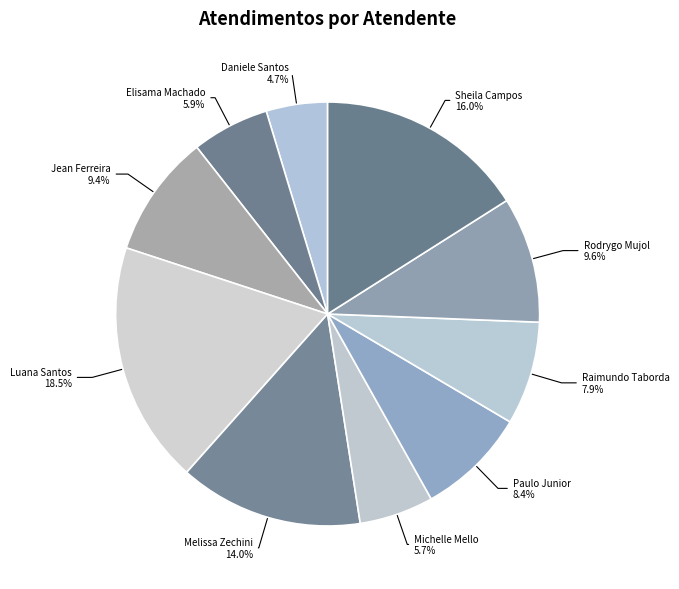

Which category has the smallest portion of the pie?

Daniele Santos